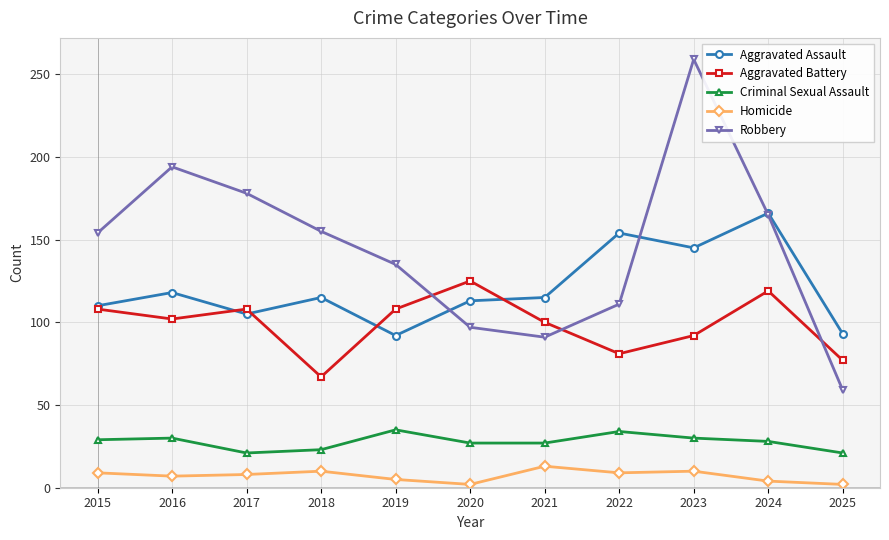

What is the difference between the highest and lowest values at 2022?

145